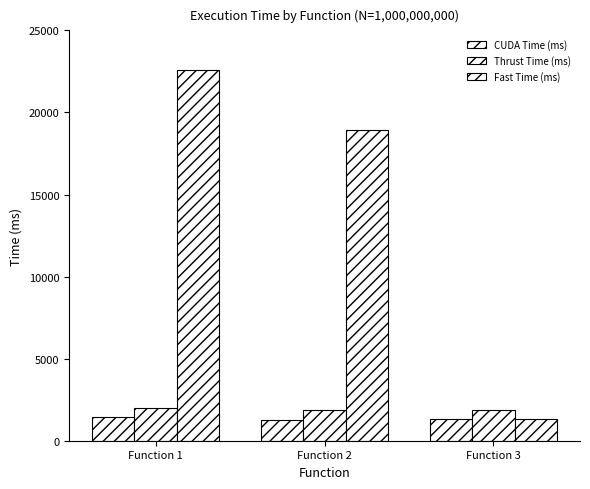

Count the number of categories in the chart.

3